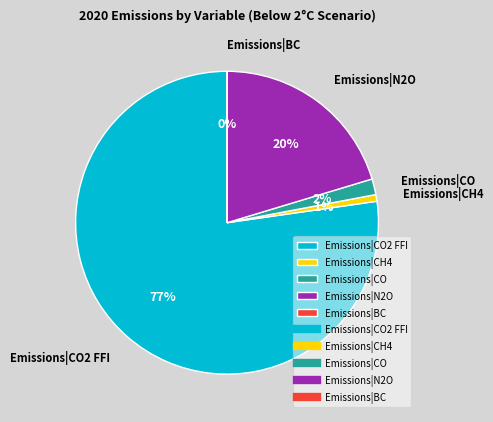

To the nearest percent, what portion does Emissions|N2O represent?

20%